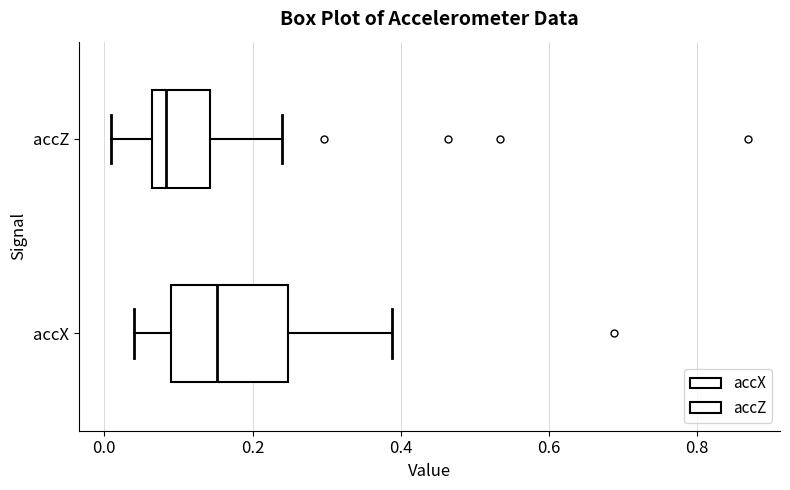

Reading bottom to top, transcribe this box plot: for each box, give where its median line is, the range the box spans, and where its two whiskers end, as read against the x-axis. The values are not printed on the chart, so give them approximately, as read against the axis.

accX: median 0.16, box 0.10 to 0.24, whiskers 0.04 to 0.38
accZ: median 0.08, box 0.06 to 0.14, whiskers 0.00 to 0.24